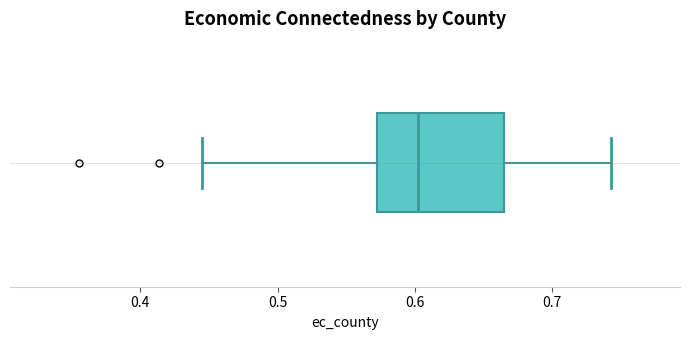

Transcribe this box plot: give where the median line is, the range the box spans, and where the two whiskers end, as read against the x-axis. The values are not printed on the chart, so give them approximately, as read against the axis.

median 0.60, box 0.57 to 0.66, whiskers 0.45 to 0.74